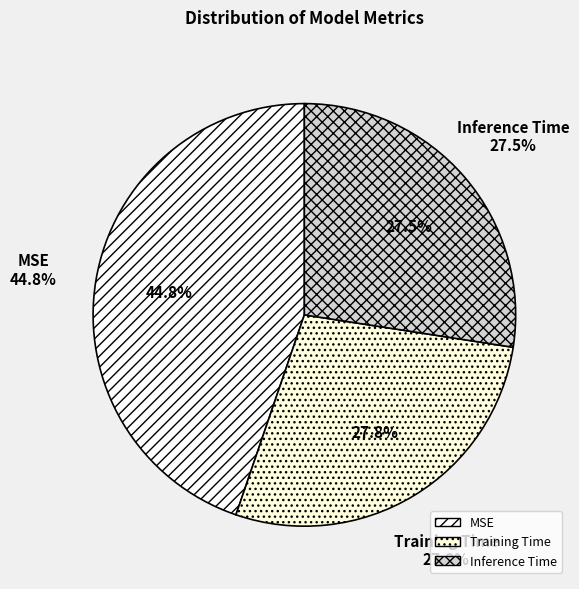

Which category has the smallest portion of the pie?

Inference Time